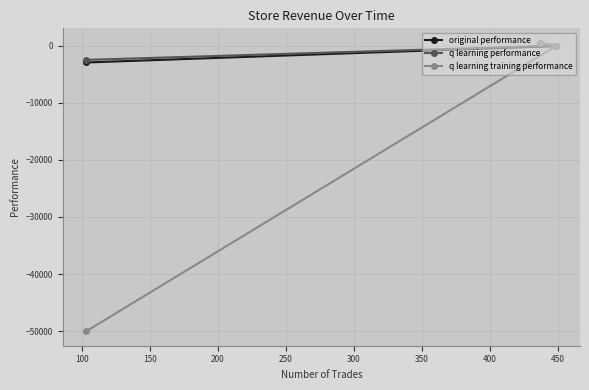

How many lines are shown in the chart?

3